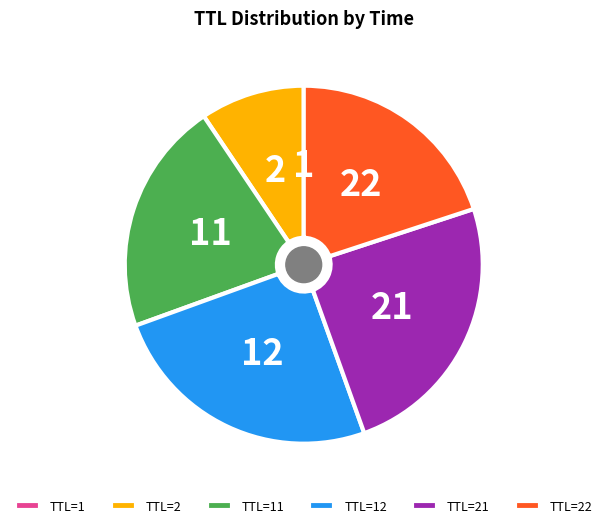

Between TTL=2 and TTL=21, which is larger?

TTL=21